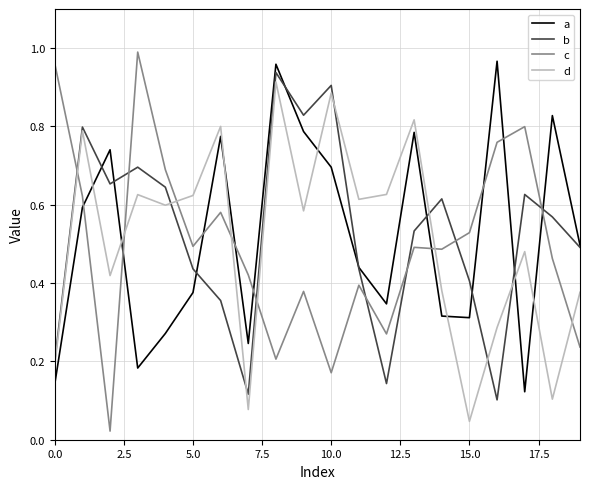

Count the number of data series in this chart.

4